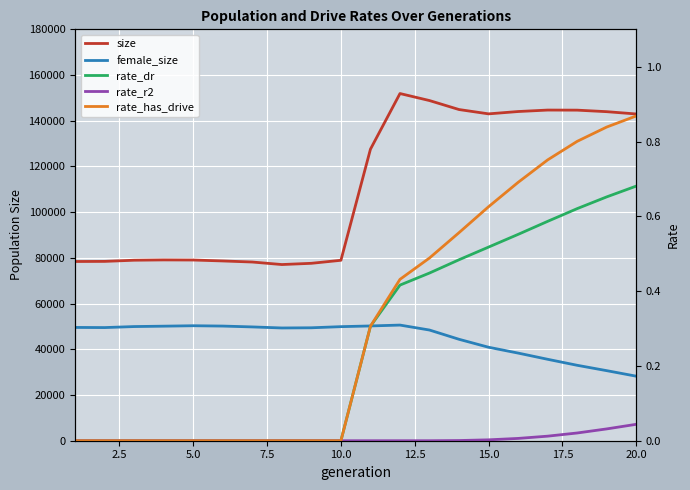

Is the value of rate_has_drive at 11 greater than the value of rate_r2 at 15.0?

Yes